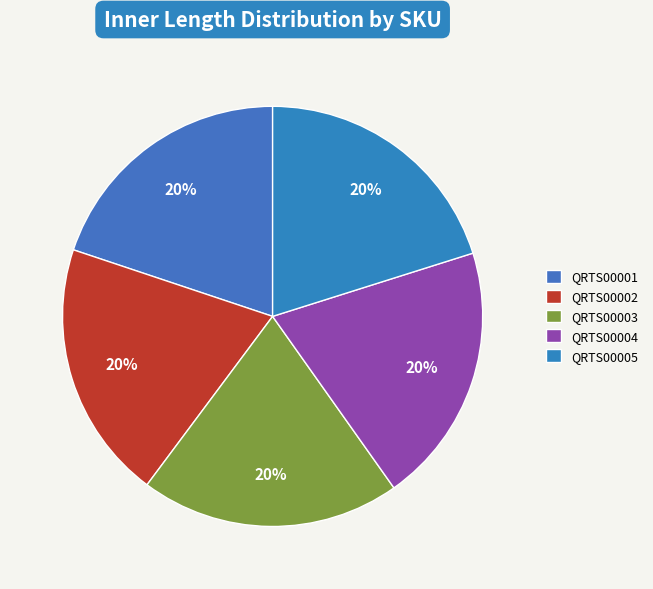

Which slice is the smallest?

QRTS00001